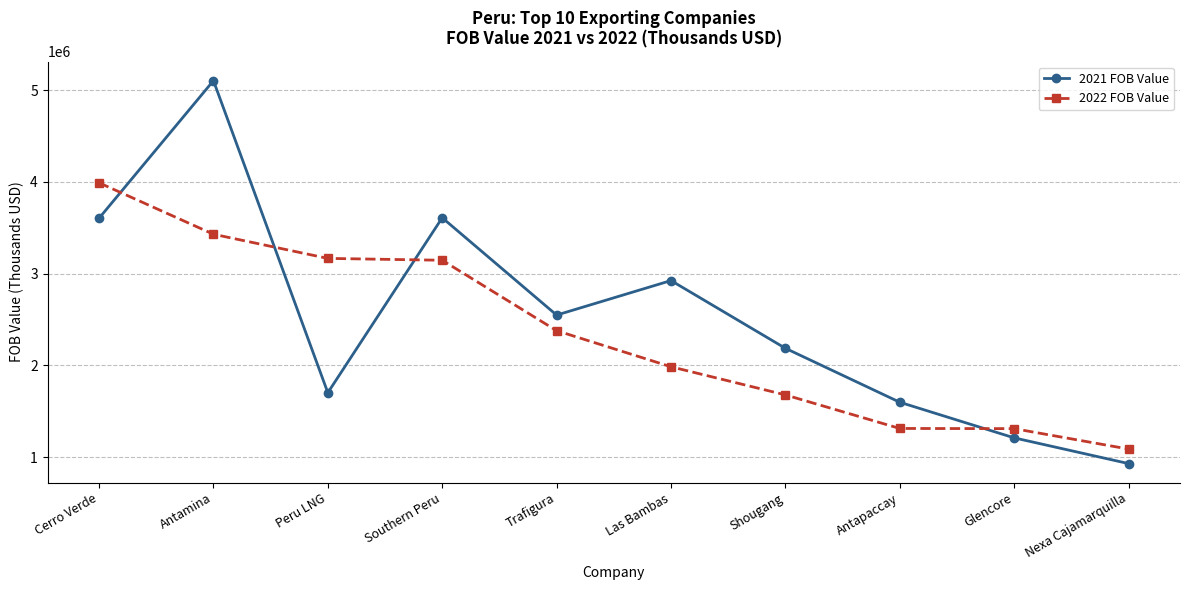

What is the label of the 5th point from the left?

Trafigura